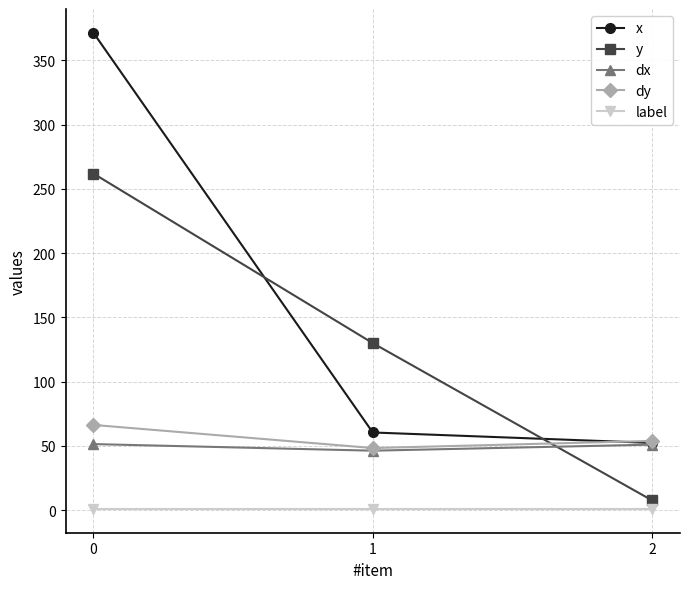

Does the chart display data point markers on the line(s)?

Yes